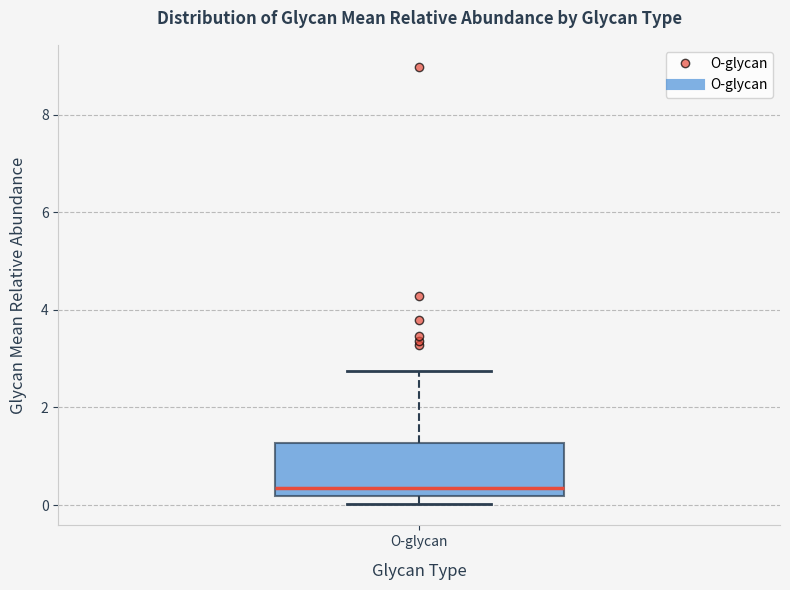

Transcribe this box plot: give where the median line is, the range the box spans, and where the two whiskers end, as read against the y-axis. The values are not printed on the chart, so give them approximately, as read against the axis.

median 0.4, box 0.2 to 1.2, whiskers 0.0 to 2.8